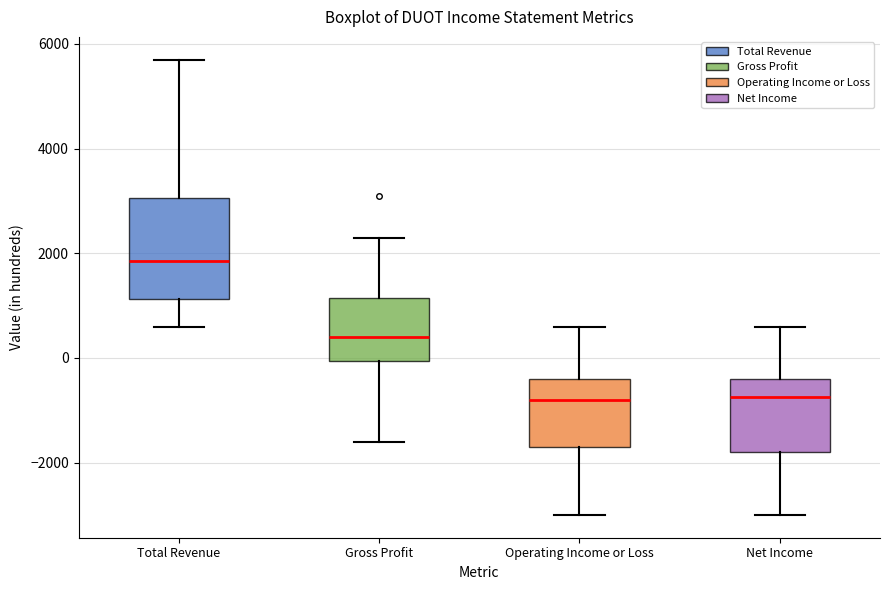

Which box is the tallest, from its lower edge to its upper edge?

Total Revenue